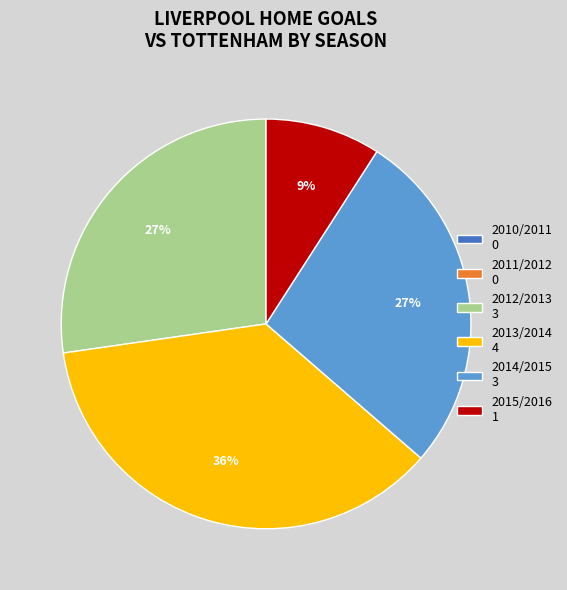

To the nearest percent, what percentage of the pie is 2013/2014?

36%